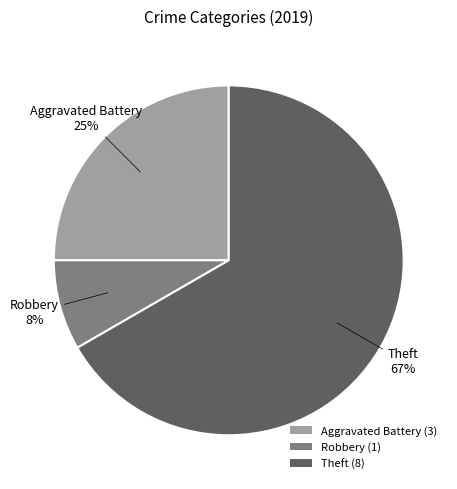

Rank the categories by value from lowest to highest.

Robbery (1), Aggravated Battery (3), Theft (8)